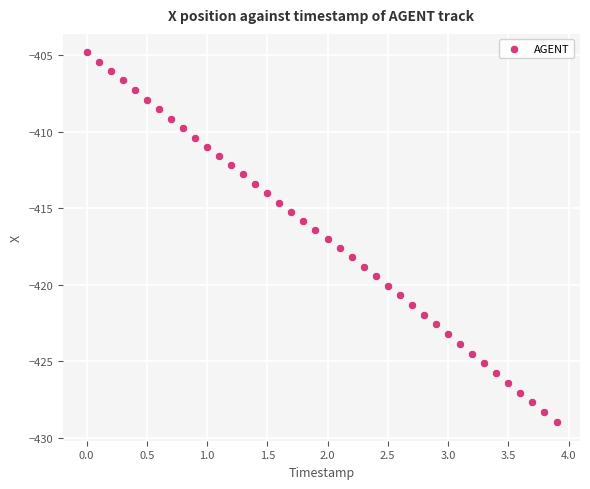

What is the range of X values (max minus min)?

3.9